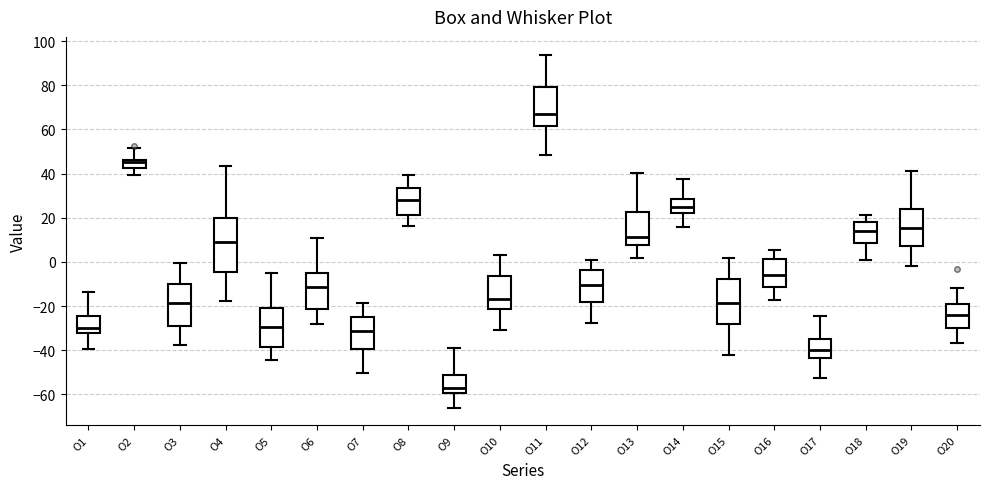

Where is the lower edge of the box for O12 on the y-axis? The values are not printed on the chart, so give them approximately, as read against the axis.

-18